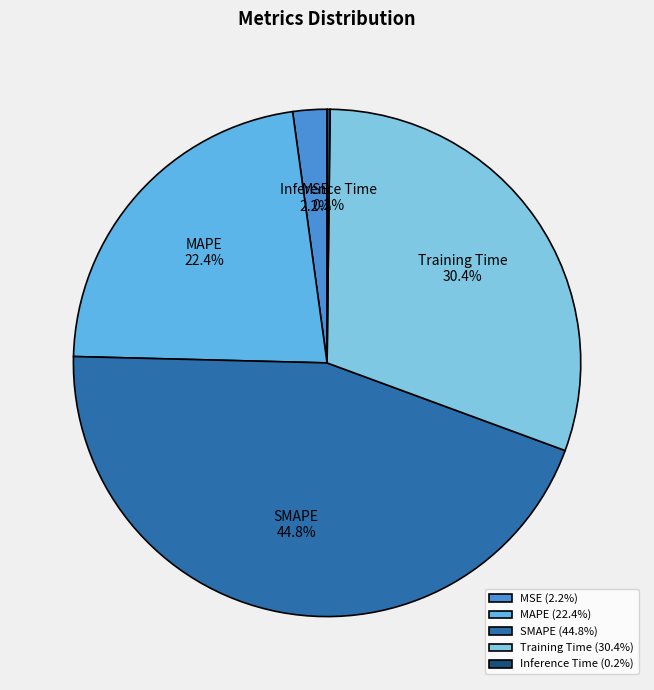

Do Training Time and SMAPE together represent more than half of the pie?

Yes